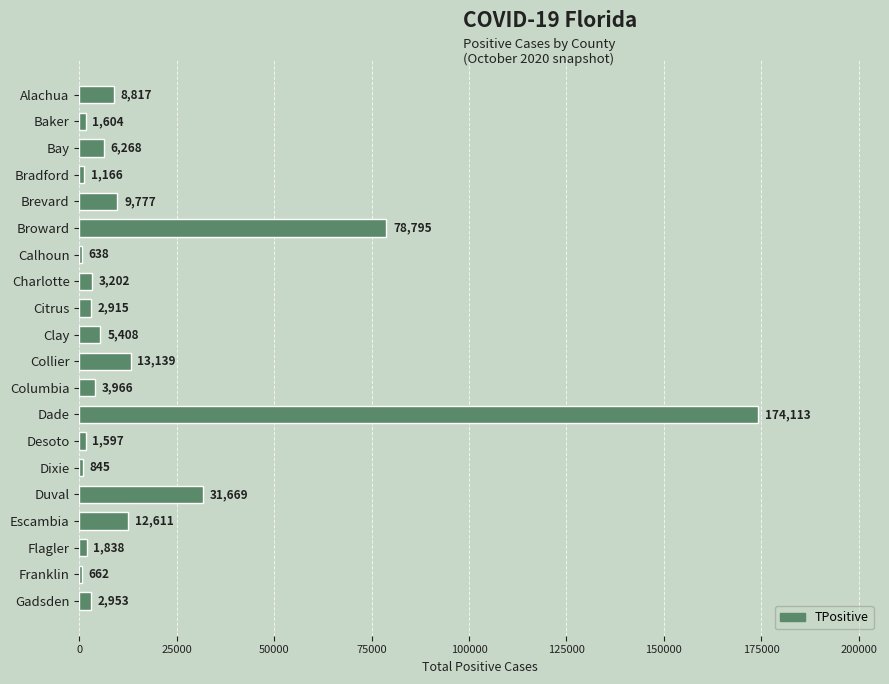

Are the bars horizontal?

Yes